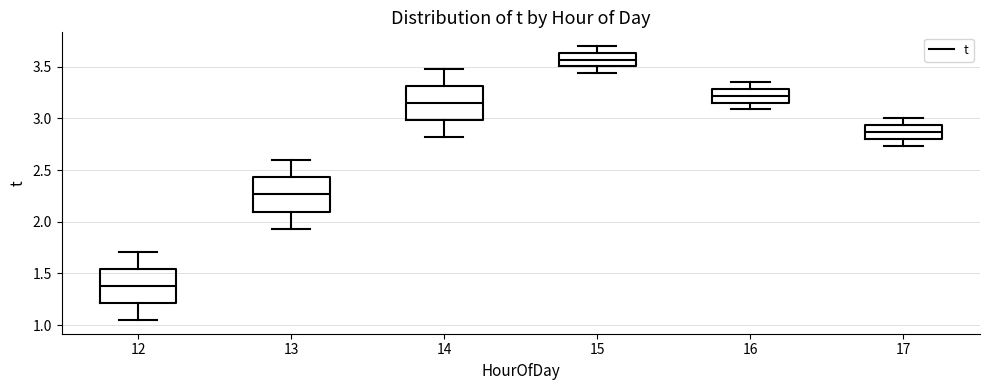

Reading left to right, read every box against the y-axis: the position of its median line, the range the box covers, and the ends of its whiskers. The values are not printed on the chart, so give them approximately, as read against the axis.

12: median 1.40, box 1.20 to 1.55, whiskers 1.05 to 1.70
13: median 2.25, box 2.10 to 2.45, whiskers 1.95 to 2.60
14: median 3.15, box 3.00 to 3.30, whiskers 2.80 to 3.50
15: median 3.55, box 3.50 to 3.65, whiskers 3.45 to 3.70
16: median 3.20, box 3.15 to 3.30, whiskers 3.10 to 3.35
17: median 2.85, box 2.80 to 2.95, whiskers 2.75 to 3.00